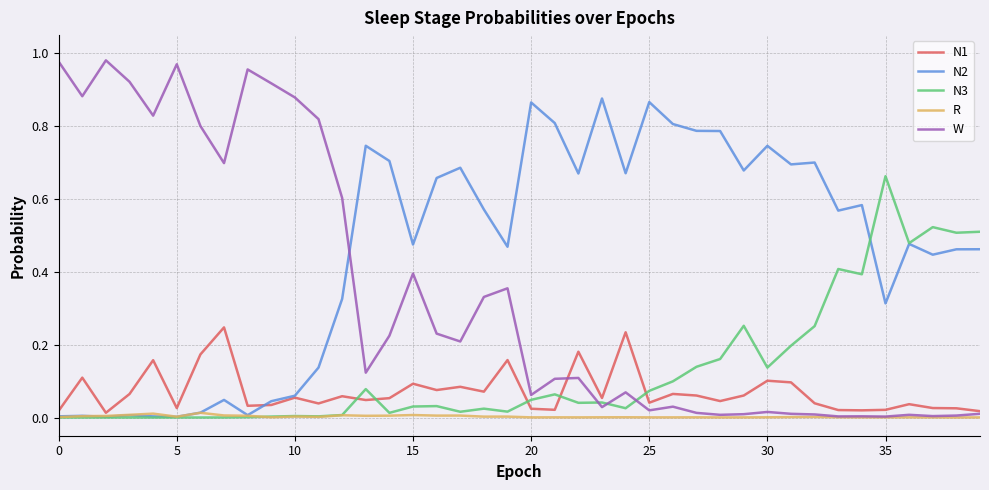

In N3, how many points are higher than both neighbors (excluding endpoints)?

11